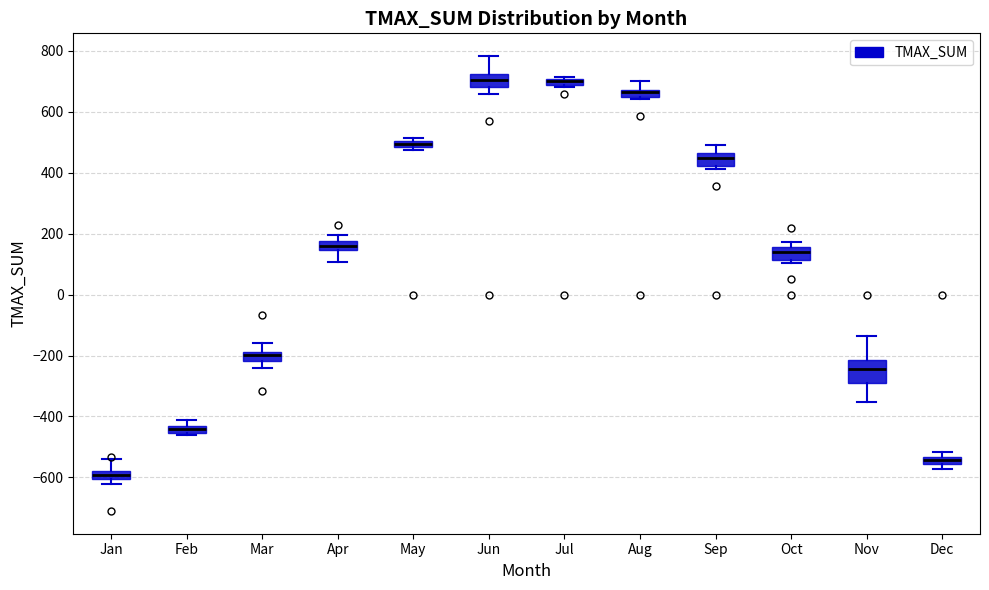

Where is the upper edge of the box for Dec on the y-axis? The values are not printed on the chart, so give them approximately, as read against the axis.

-540